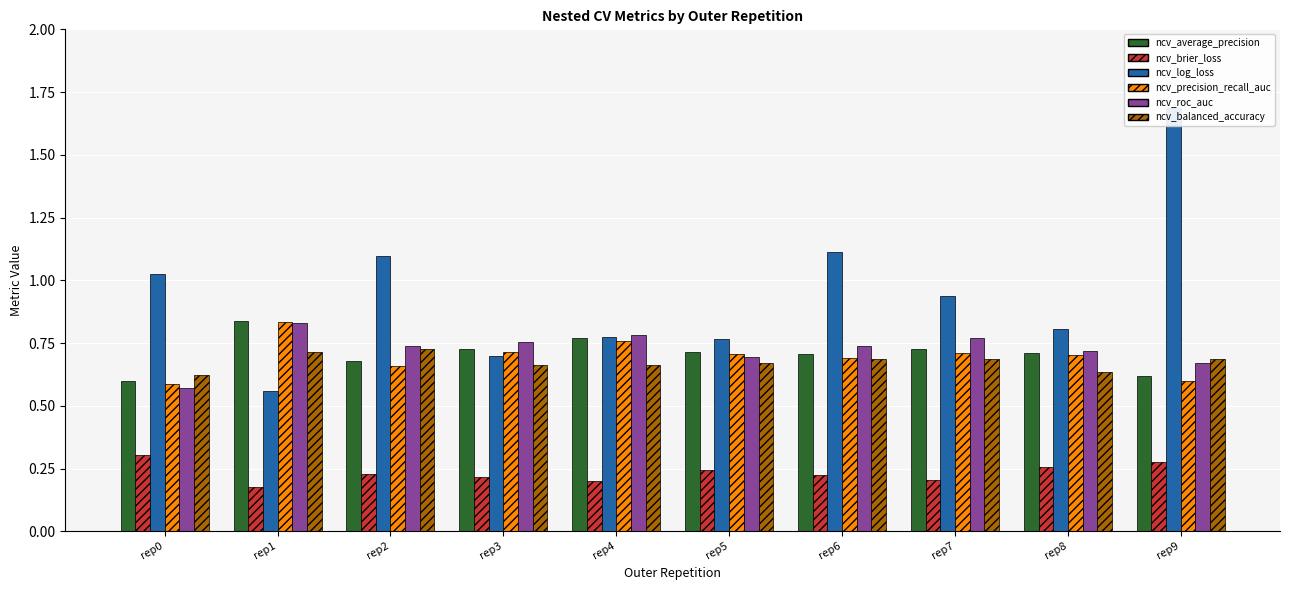

What is the minimum value for ncv_roc_auc?

0.6